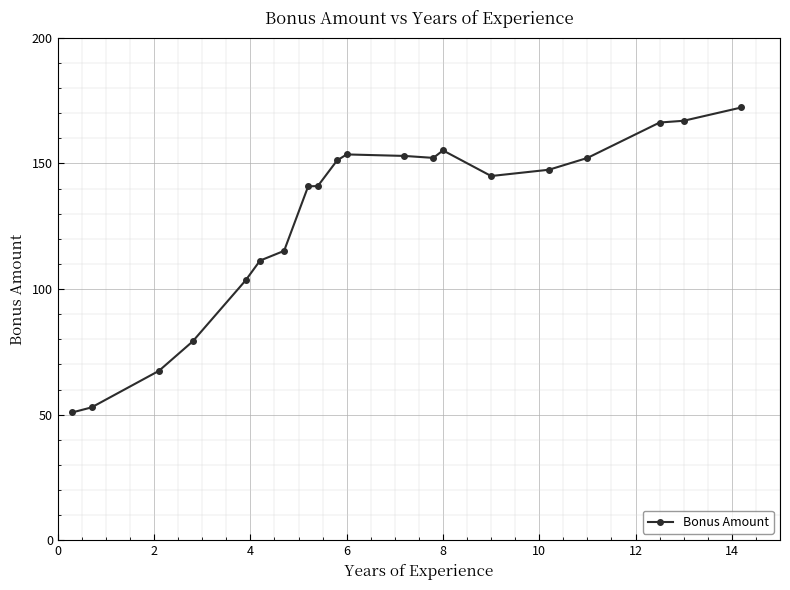

What is the difference between the maximum and minimum values?

121.4